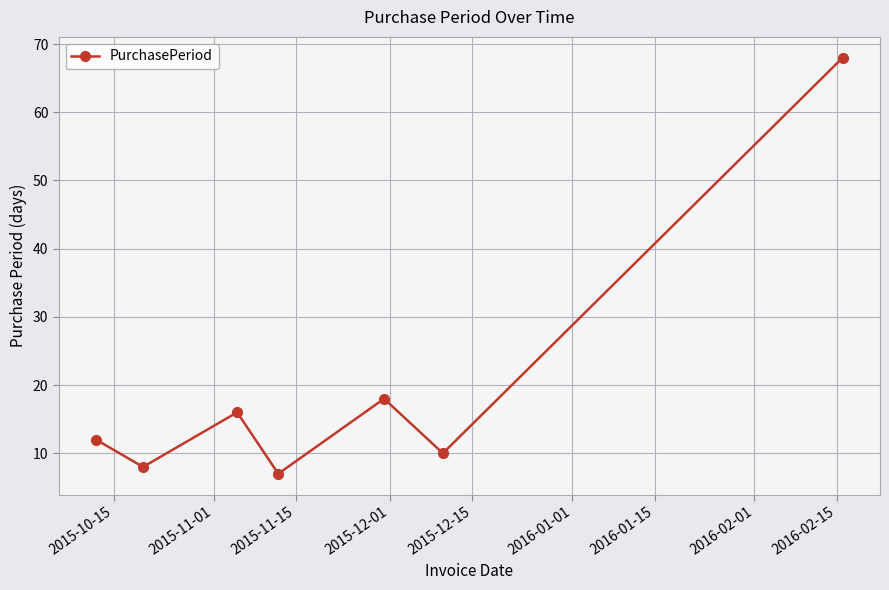

What is the value of the 6th point from the left?

10